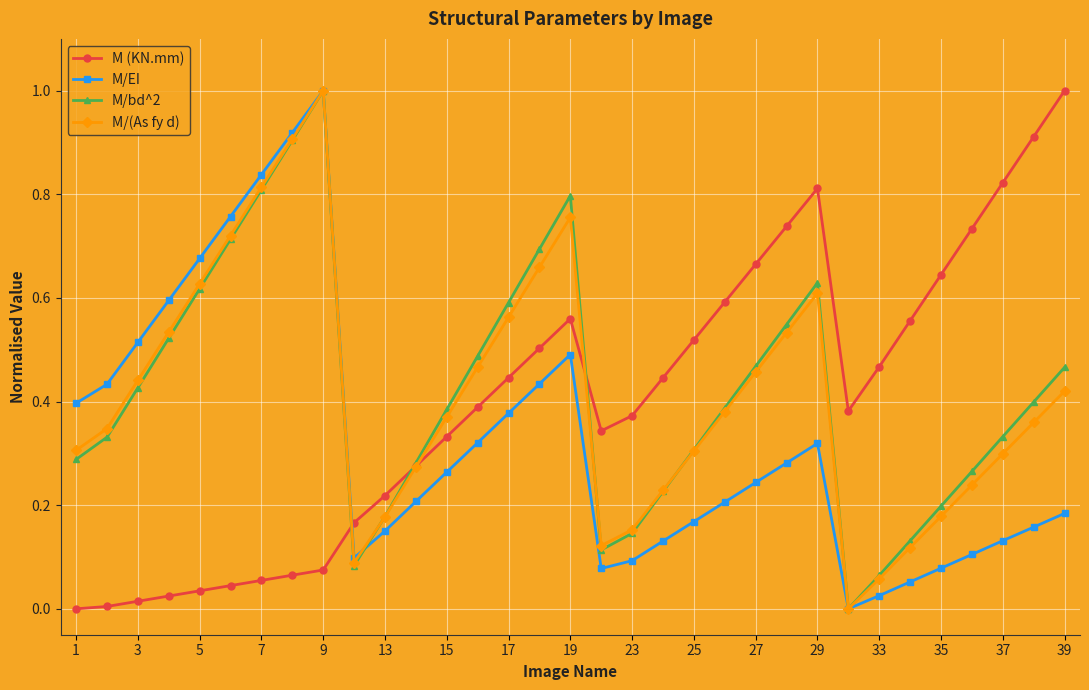

True or false: M (KN.mm) has more than 0 points higher than both neighbors.

True